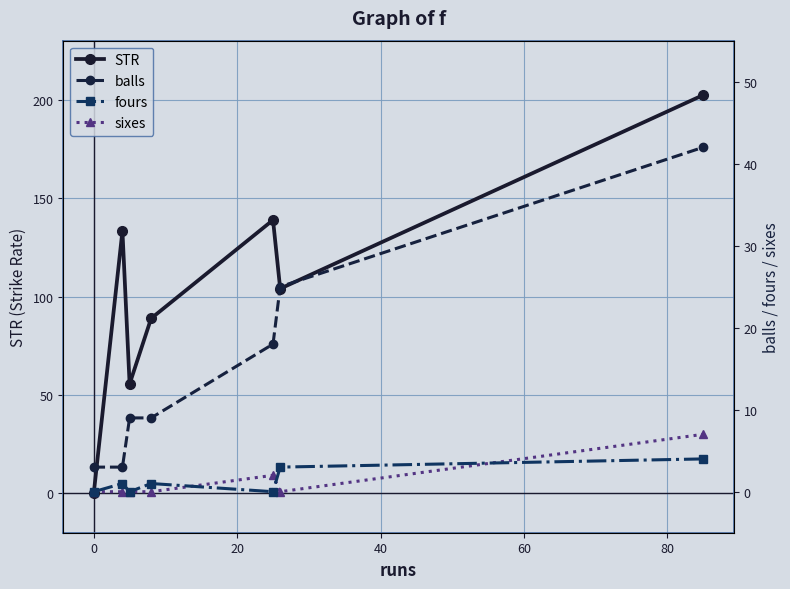

Rank the series by their maximum value, from lowest to highest.

fours, sixes, balls, STR